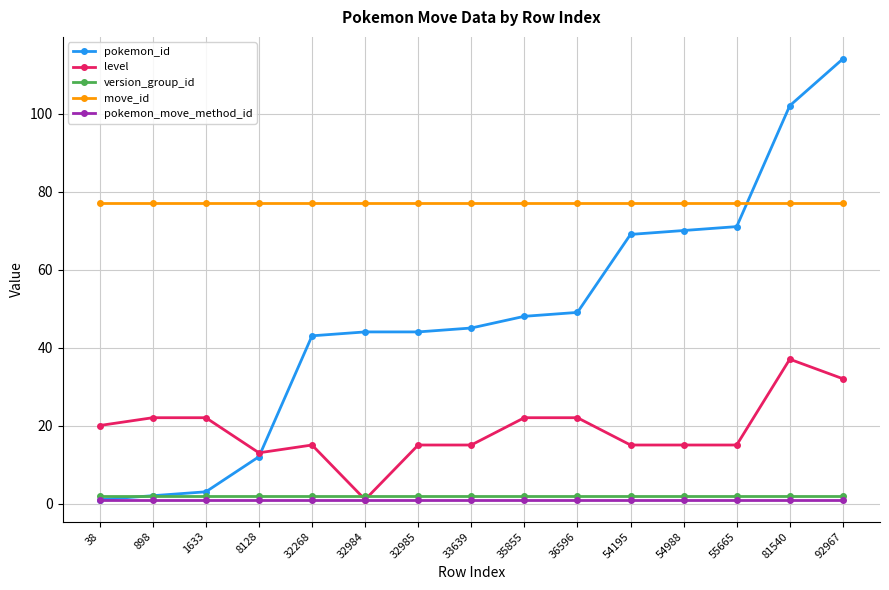

What are all the series names shown in the legend?

pokemon_id, level, version_group_id, move_id, pokemon_move_method_id